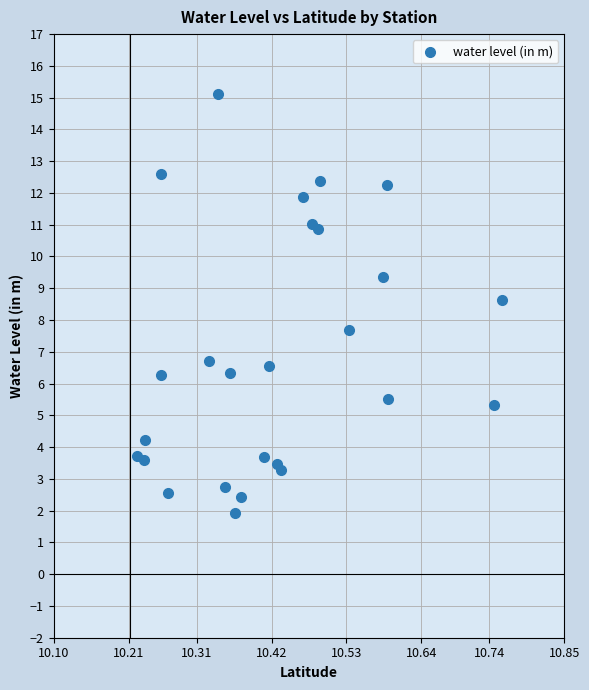

What Y value in the scatter plot is closest to 8?

7.7